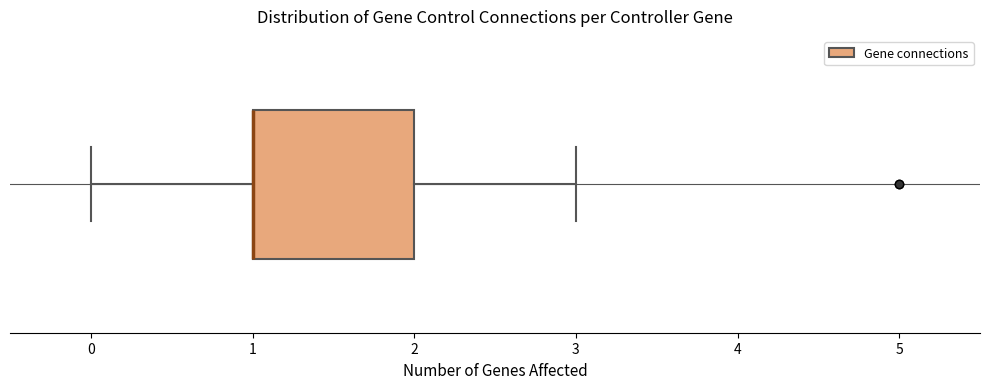

Transcribe this box plot: give where the median line is, the range the box spans, and where the two whiskers end, as read against the x-axis. The values are not printed on the chart, so give them approximately, as read against the axis.

median 1 (drawn on the box's left edge), box 1 to 2, whiskers 0 to 3